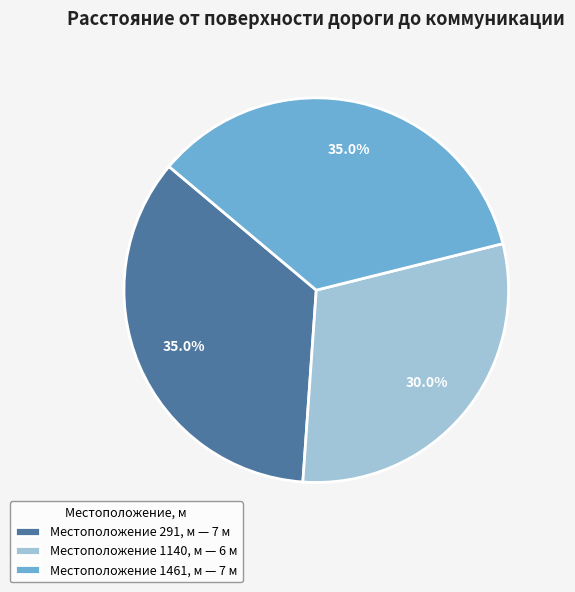

Approximately how many times larger is the value at Местоположение 291, м — 7 м compared to Местоположение 1140, м — 6 м?

1.2